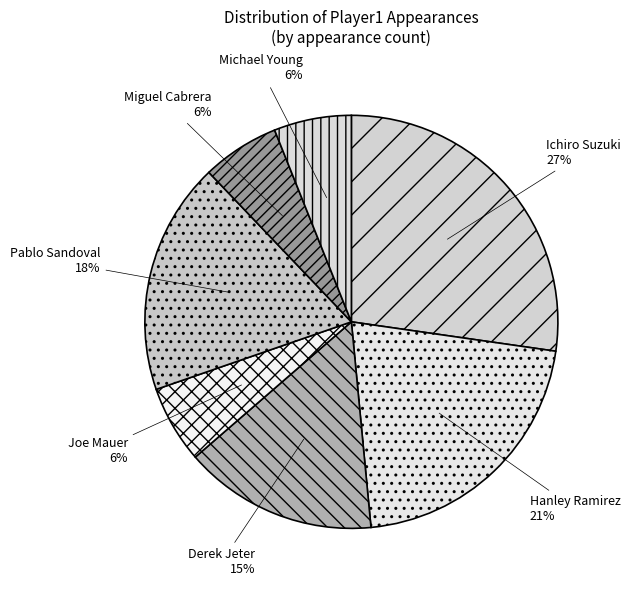

Is there a majority slice in this chart?

No